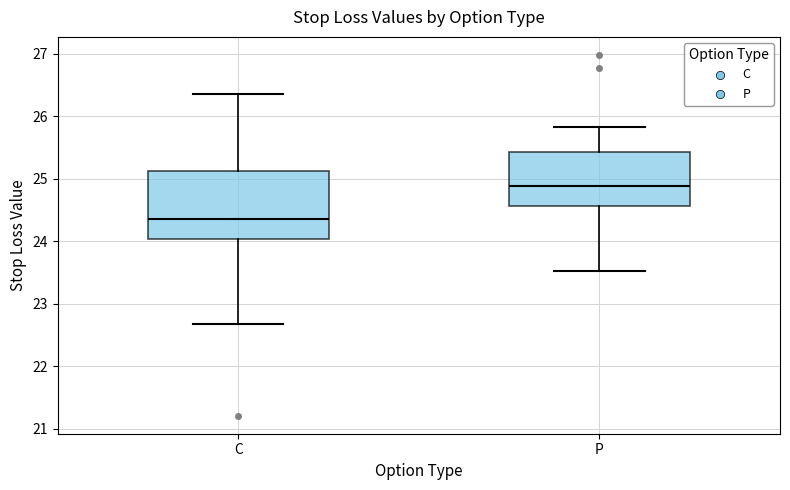

Which box is the tallest, from its lower edge to its upper edge?

C